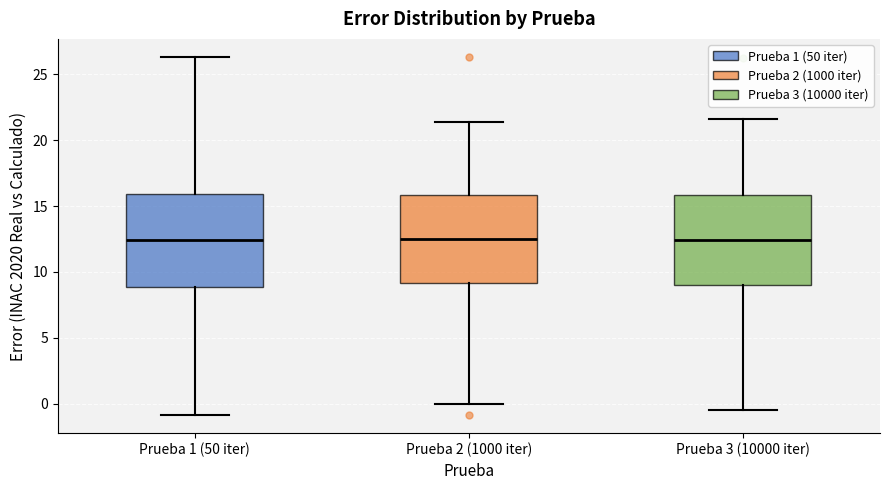

Where is the lower edge of the box for Prueba 1 (50 iter) on the y-axis? The values are not printed on the chart, so give them approximately, as read against the axis.

9.0